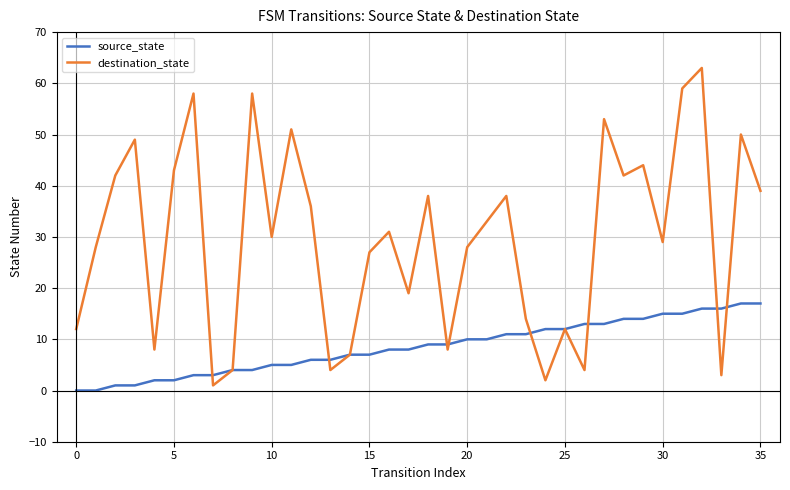

Reading left to right, what are all the values shown in this chart?

source_state: 0	0	1	1	2	2	3	3	4	4	5	5	6	6	7	7	8	8	9	9	10	10	11	11	12	12	13	13	14	14	15	15	16	16	17	17
destination_state: 12	28	42	49	8	43	58	1	4	58	30	51	36	4	7	27	31	19	38	8	28	33	38	14	2	12	4	53	42	44	29	59	63	3	50	39